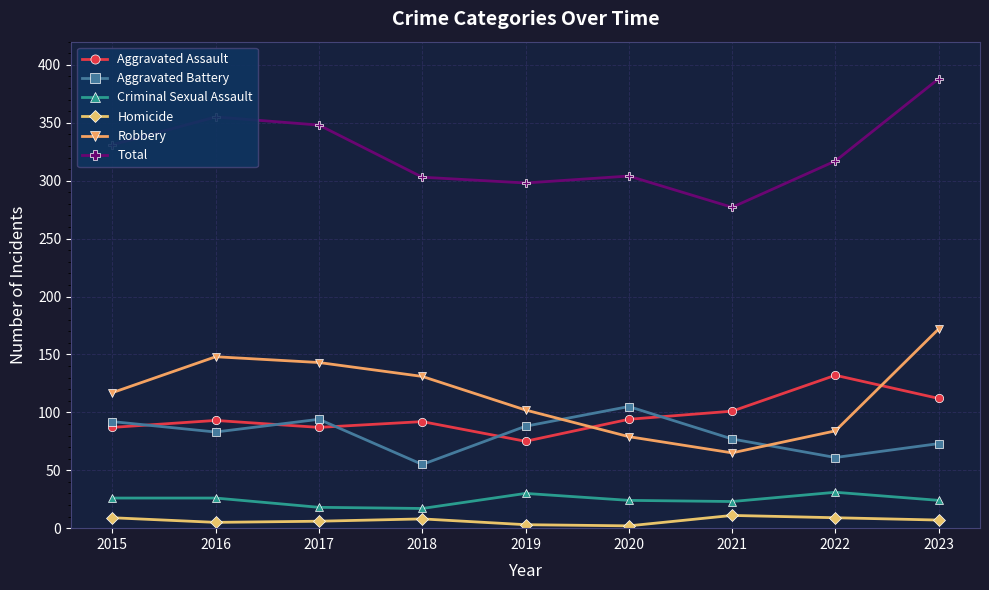

Which category has the highest value in the Robbery series?

2023